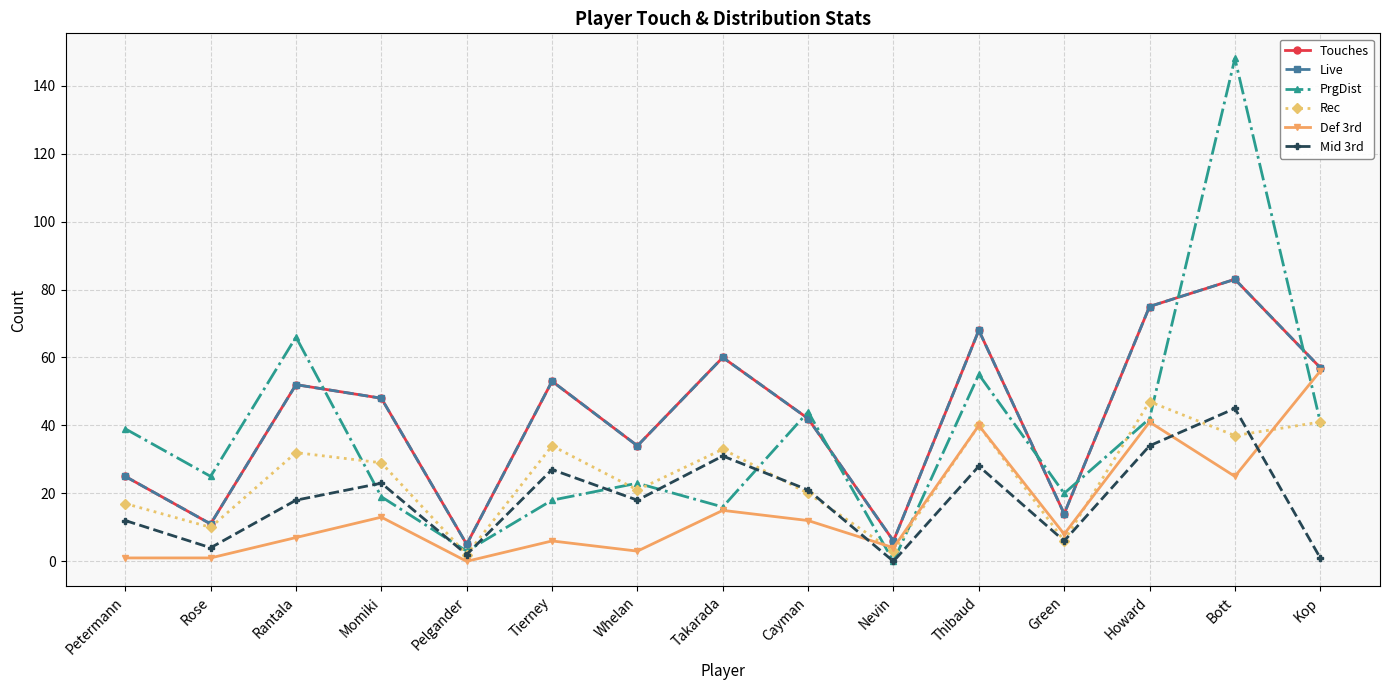

At which label does Def 3rd reach its peak?

Kop